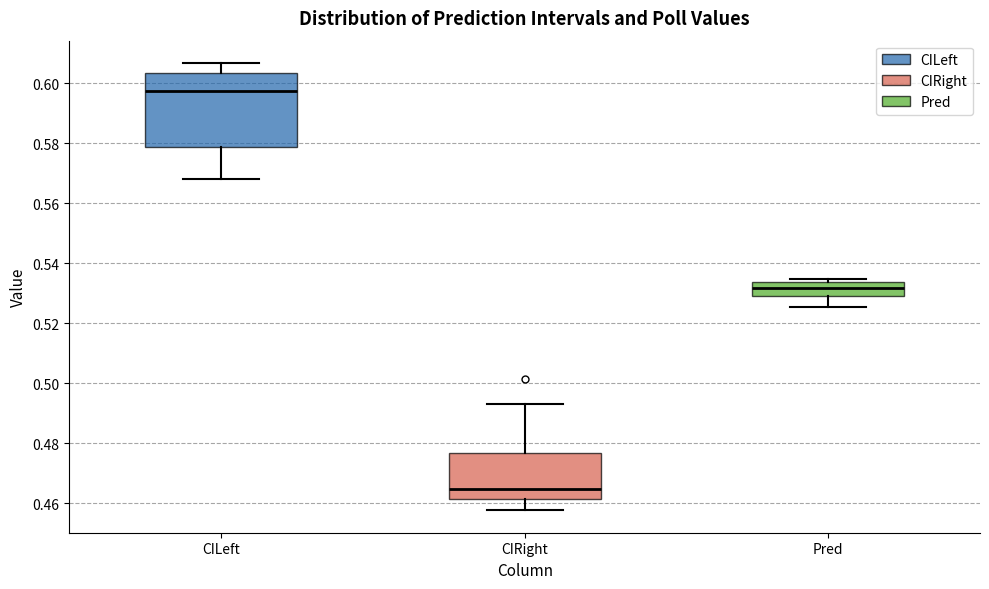

Reading left to right, read every box against the y-axis: the position of its median line, the range the box covers, and the ends of its whiskers. The values are not printed on the chart, so give them approximately, as read against the axis.

CILeft: median 0.598, box 0.578 to 0.604, whiskers 0.568 to 0.606
CIRight: median 0.464, box 0.462 to 0.476, whiskers 0.458 to 0.494
Pred: median 0.532, box 0.530 to 0.534, whiskers 0.526 to 0.534 (just above the box's upper edge)